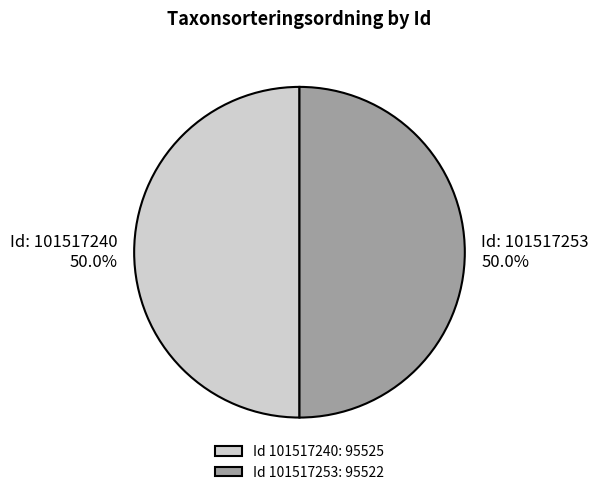

What percentage do Id 101517253: 95522 and Id 101517240: 95525 together represent?

100.0%